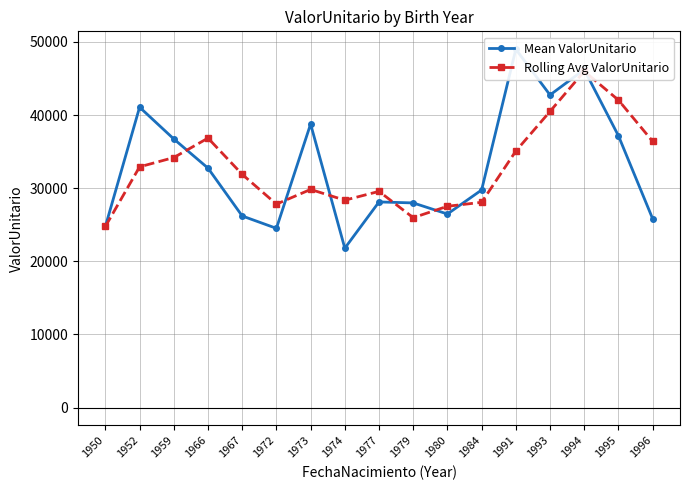

What is the difference between the second highest and minimum values in the Rolling Avg ValorUnitario series?

17274.4